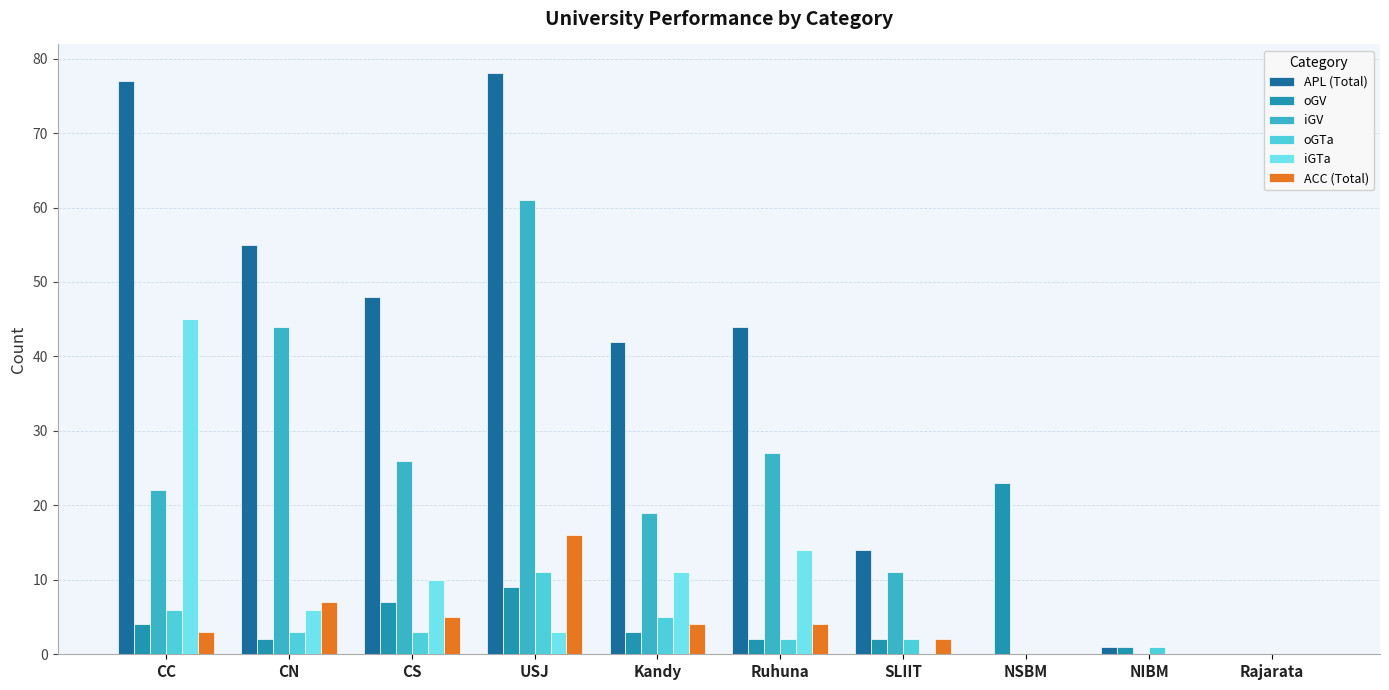

Which series has the largest total across all categories?

APL (Total)